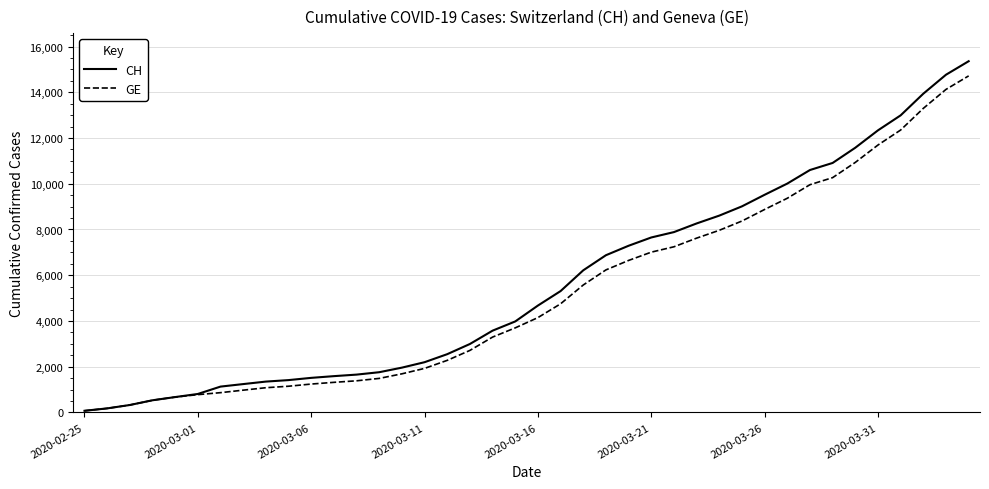

What is the maximum value shown in the chart?

15359